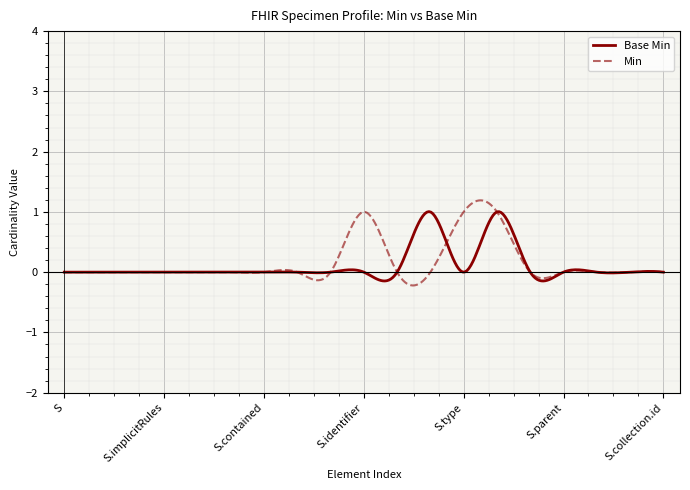

What is the maximum value shown in the chart?

1.2